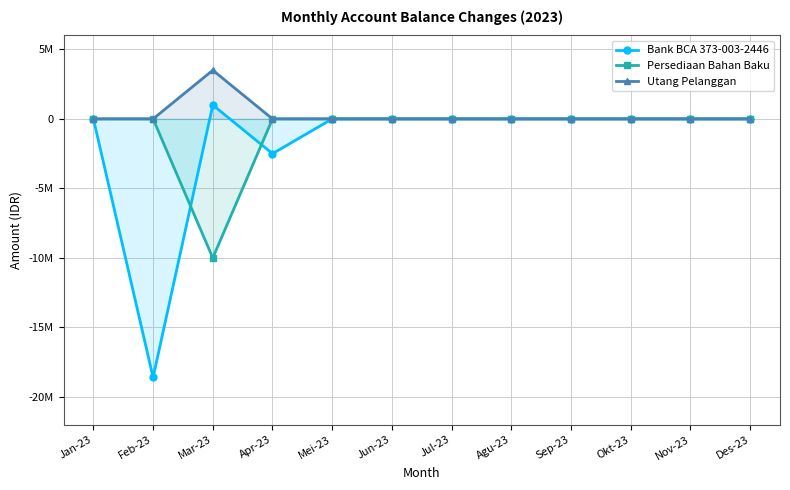

Reading right to left, transcribe all the data shown in this chart.

Bank BCA 373-003-2446: Des-23=0	Nov-23=0	Okt-23=0	Sep-23=0	Agu-23=0	Jul-23=0	Jun-23=0	Mei-23=0	Apr-23=-2500000	Mar-23=1000000	Feb-23=-18600000	Jan-23=0
Persediaan Bahan Baku: Des-23=0	Nov-23=0	Okt-23=0	Sep-23=0	Agu-23=0	Jul-23=0	Jun-23=0	Mei-23=0	Apr-23=0	Mar-23=-10000000	Feb-23=0	Jan-23=0
Utang Pelanggan: Des-23=0	Nov-23=0	Okt-23=0	Sep-23=0	Agu-23=0	Jul-23=0	Jun-23=0	Mei-23=0	Apr-23=0	Mar-23=3500000	Feb-23=0	Jan-23=0